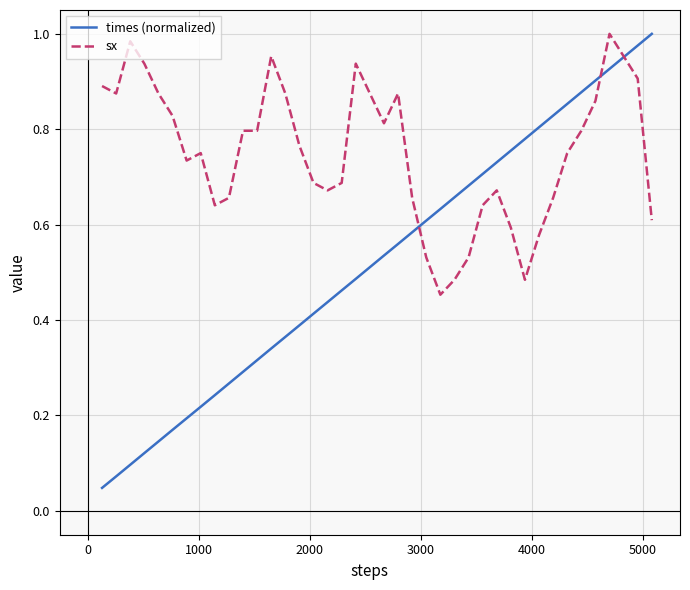

Which series has the largest range (max minus min)?

times (normalized)